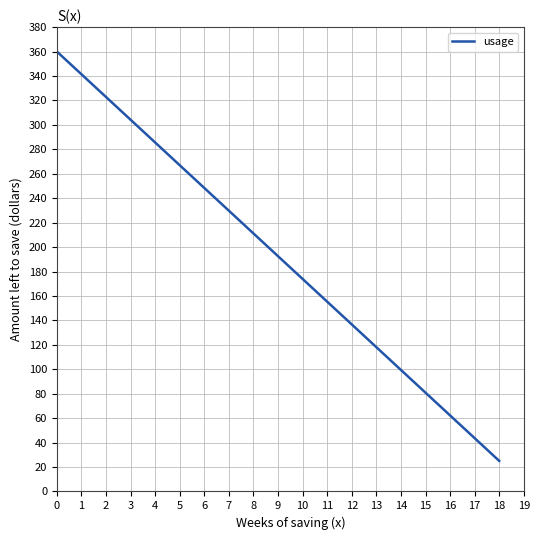

How many values are below 192?

9